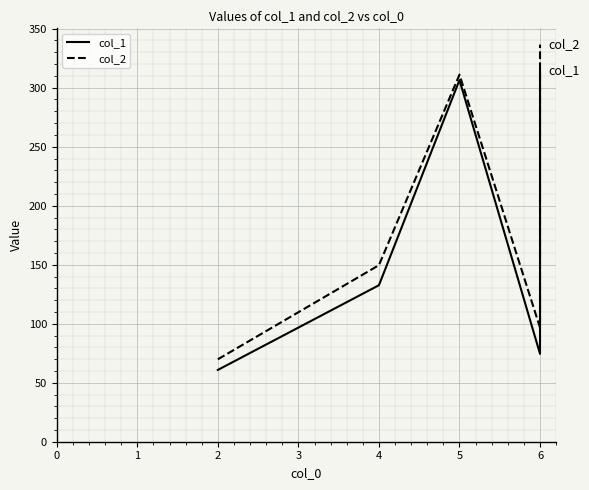

What is the value of the col_2 point at the 3rd from the left?

311.1